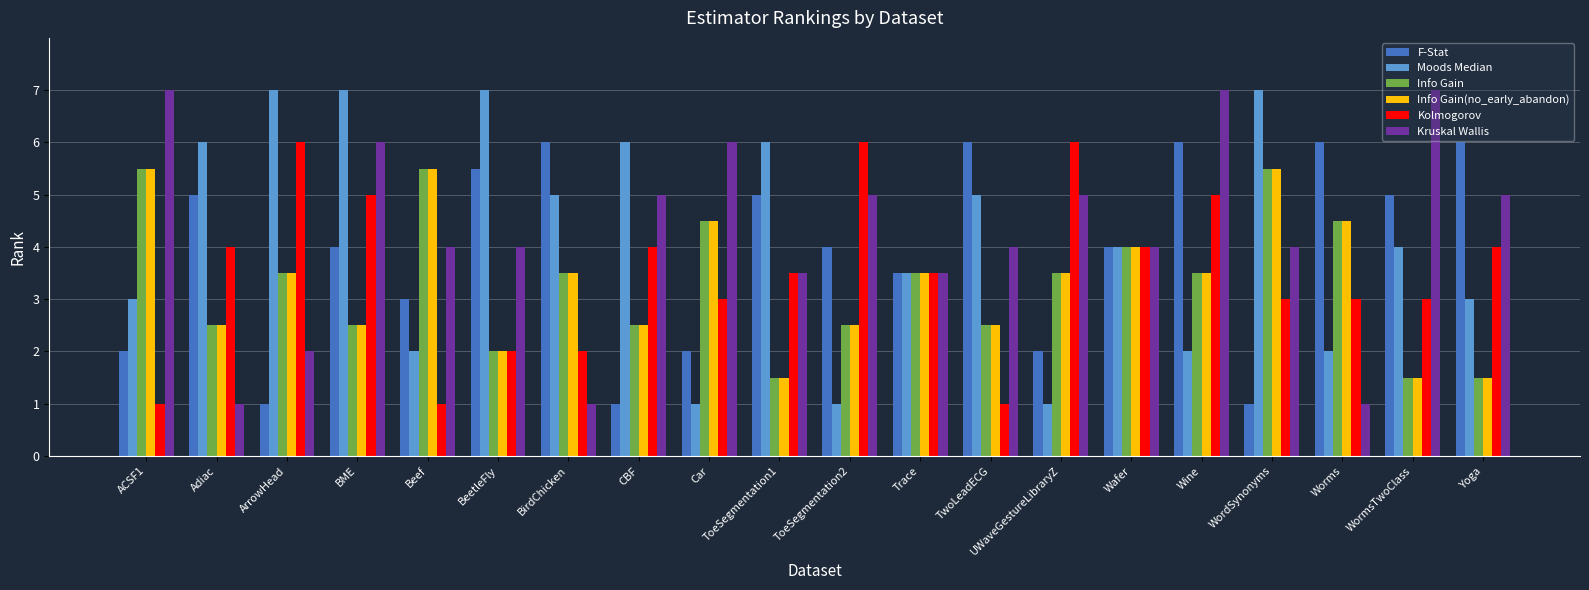

What is the maximum value shown in the chart?

7.0